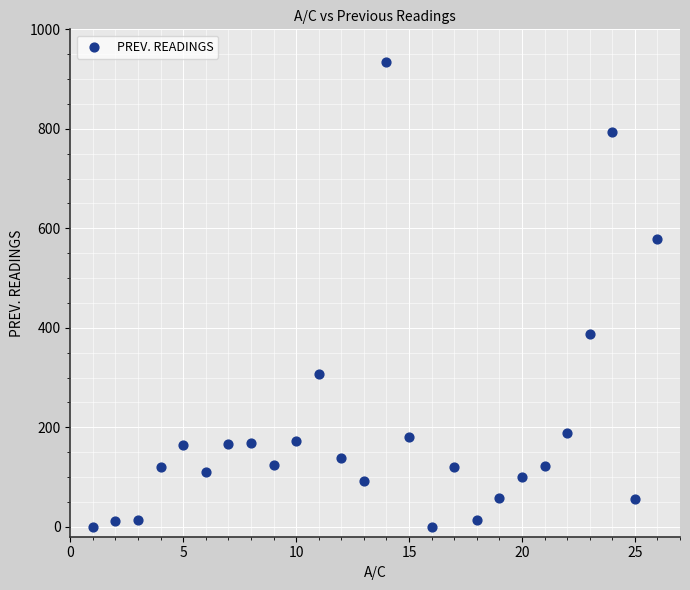

What Y value in the scatter plot is closest to 467?

387